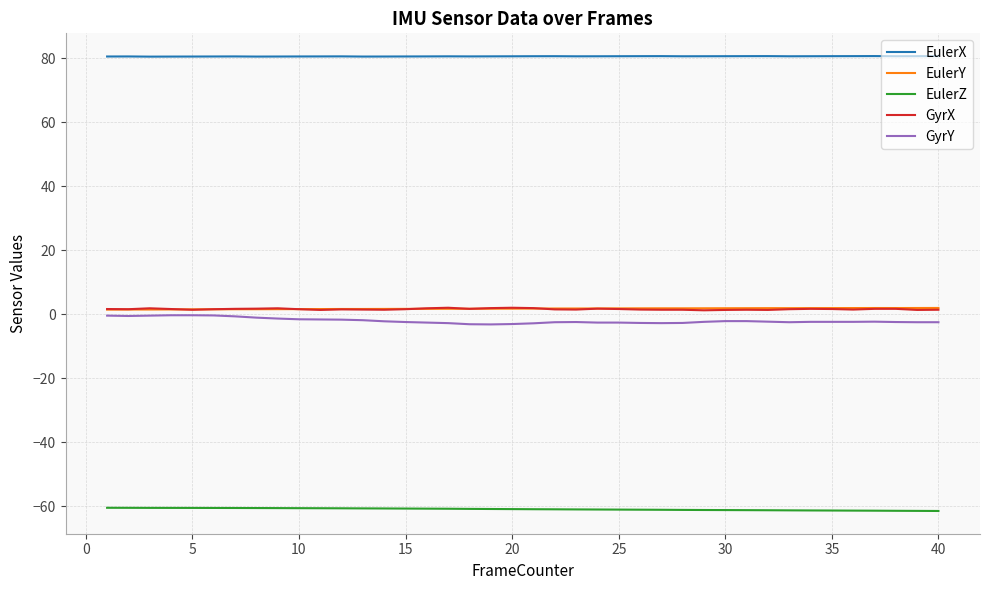

Which series has the largest total across all categories?

EulerX